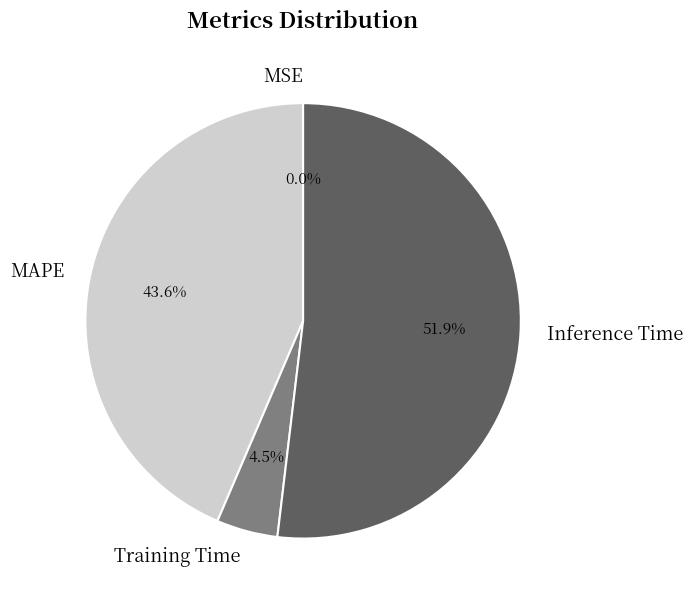

Between Training Time and Inference Time, which is larger?

Inference Time